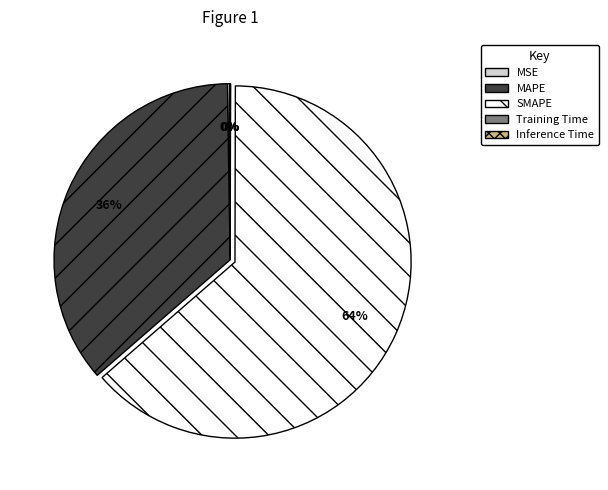

Is there a majority slice in this chart?

Yes